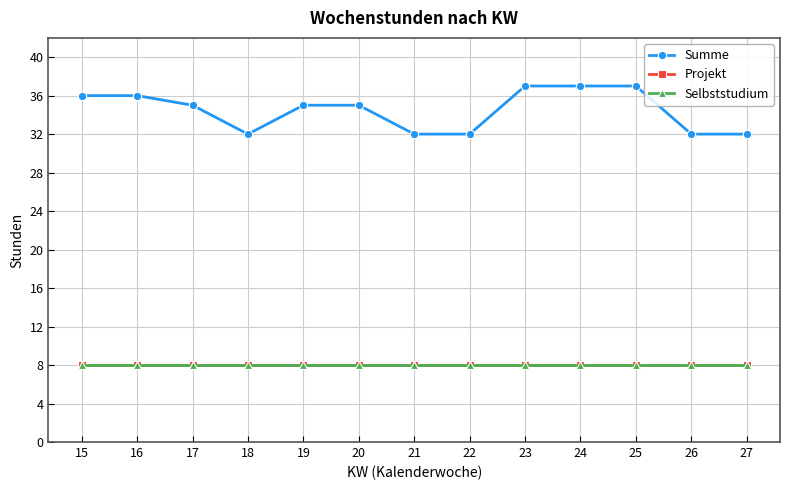

Does the chart have visible grid lines?

Yes